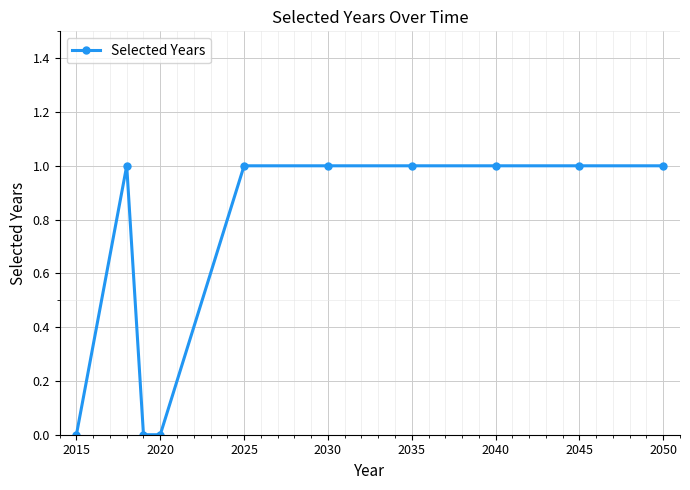

Count the number of data series in this chart.

1